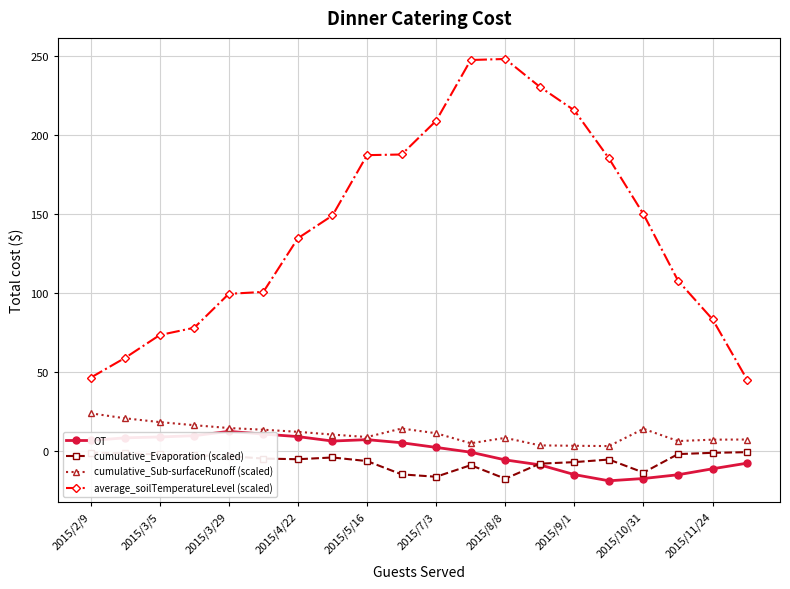

True or false: cumulative_Sub-surfaceRunoff (scaled) has more than 1 points higher than both neighbors.

True